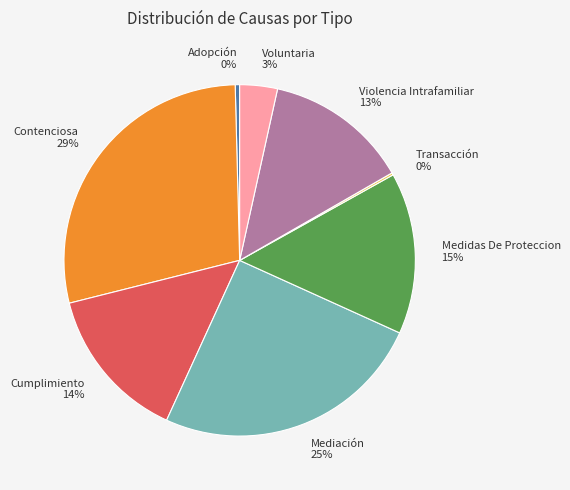

Combined, do Mediación and Cumplimiento account for over 50%?

No